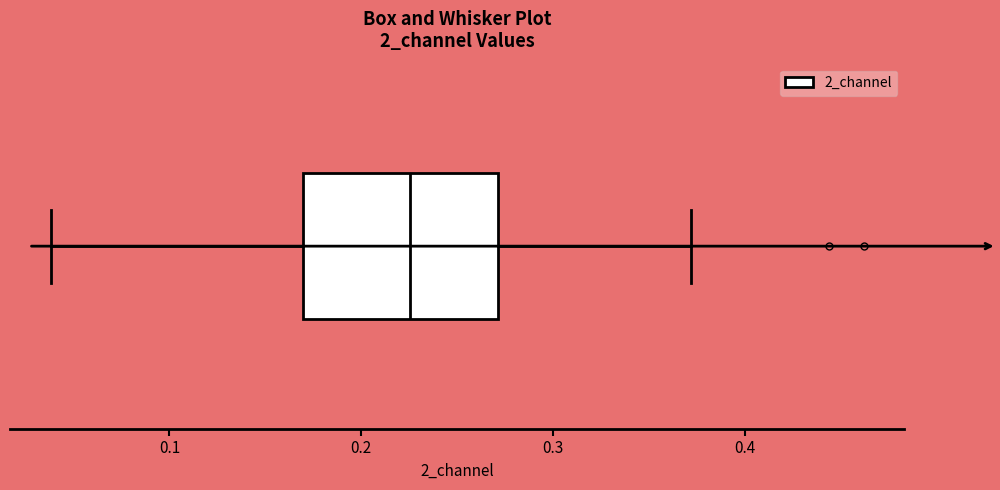

Read this box plot against the x-axis: the position of the median line, the range covered by the box, and the ends of both whiskers. The values are not printed on the chart, so give them approximately, as read against the axis.

median 0.23, box 0.17 to 0.27, whiskers 0.04 to 0.37